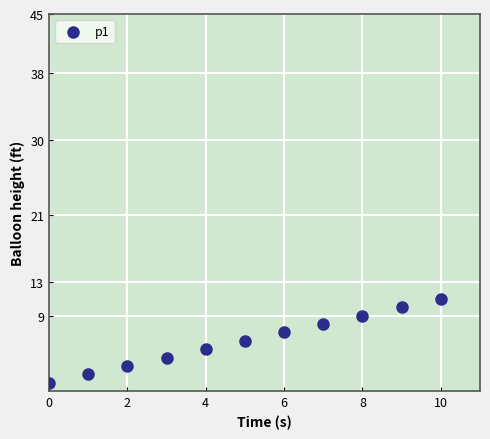

What is the range of Y values (max minus min)?

10